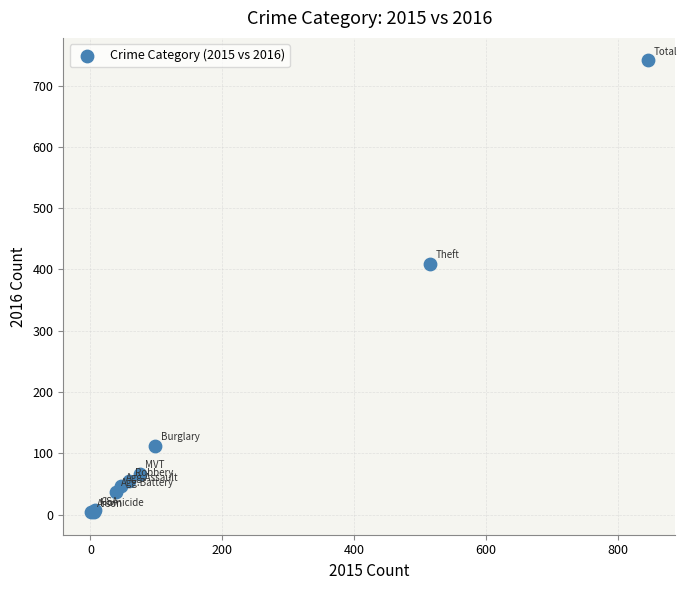

What Y value in the scatter plot is closest to 372?

409